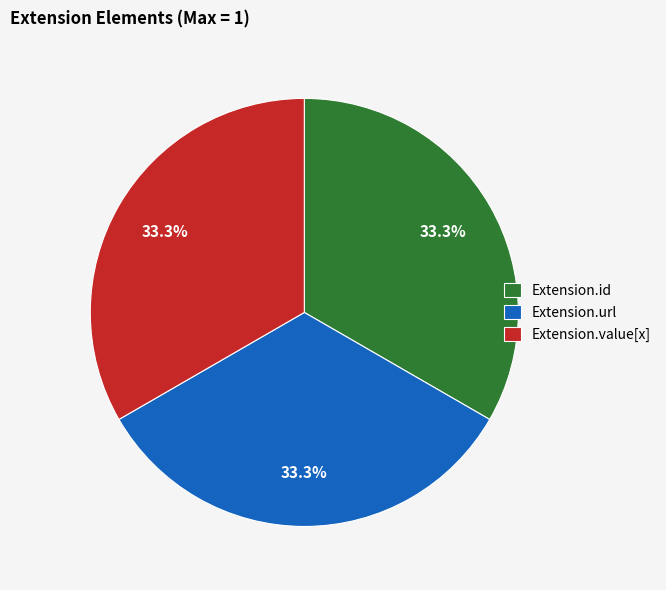

What is the ratio of the value at Extension.value[x] to the value at Extension.id?

1.0